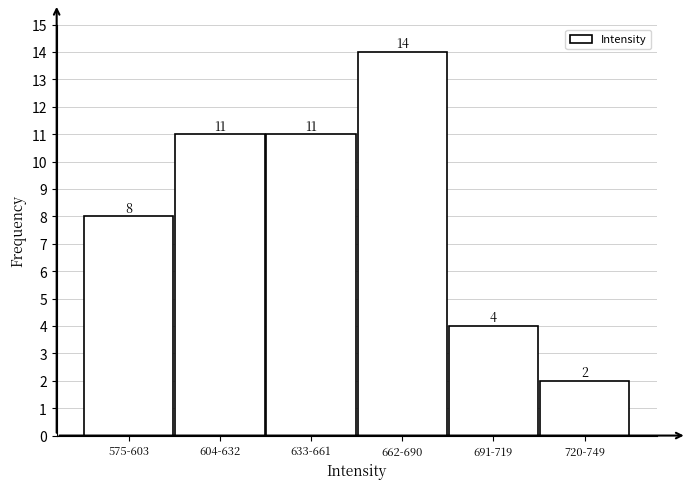

Reading right to left, transcribe all the data shown in this chart.

720-749=2	691-719=4	662-690=14	633-661=11	604-632=11	575-603=8